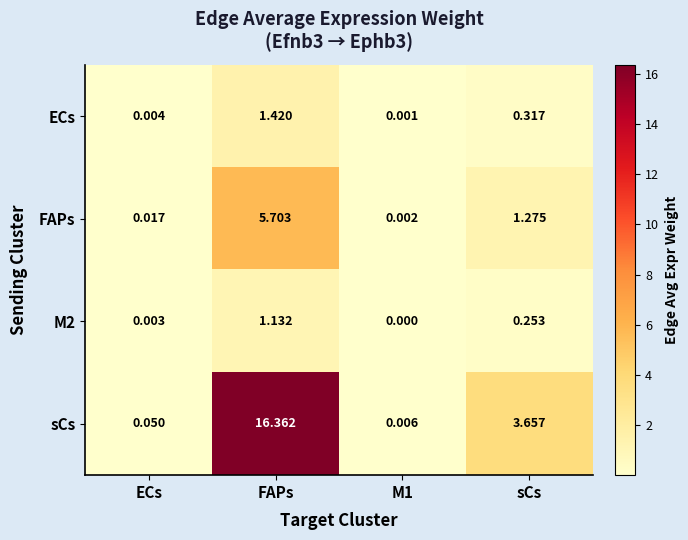

Is the value of M2 at FAPs greater than the value of FAPs at ECs?

Yes